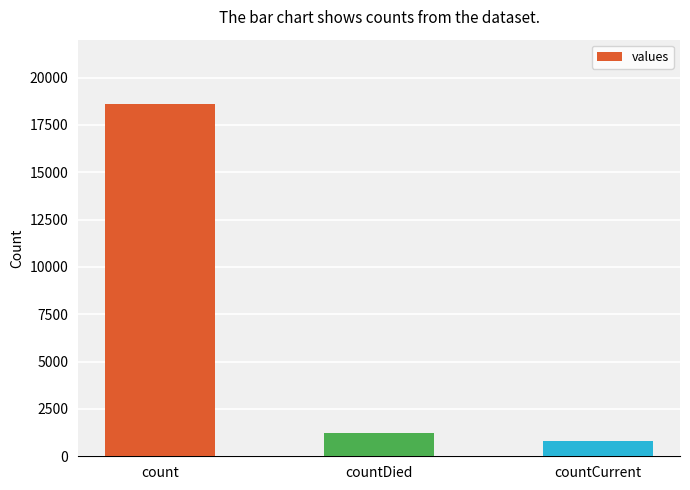

What is the label of the 2nd bar from the left?

countDied